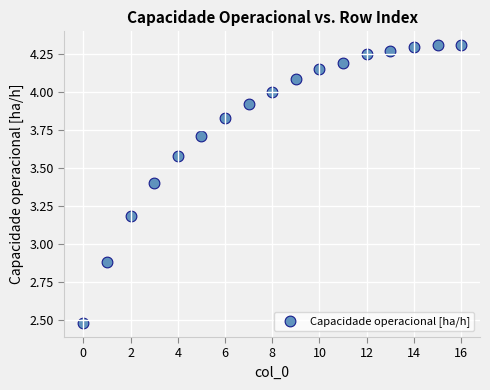

What Y value in the scatter plot is closest to 3?

2.9